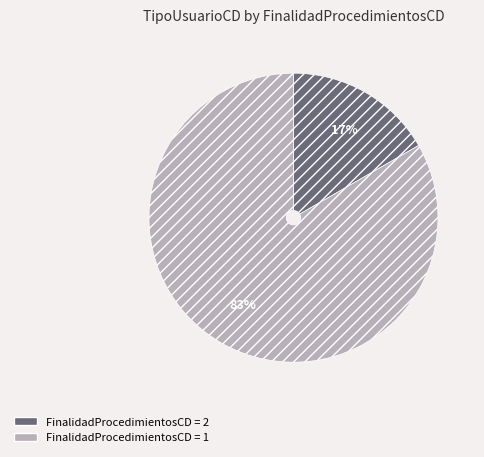

To the nearest percent, what is the average slice percentage?

50%